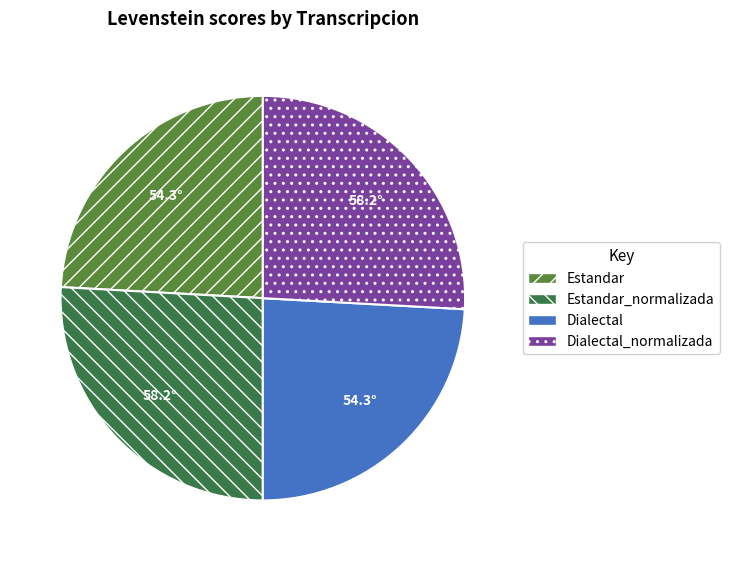

What is the ratio of the value at Dialectal to the value at Estandar?

1.0